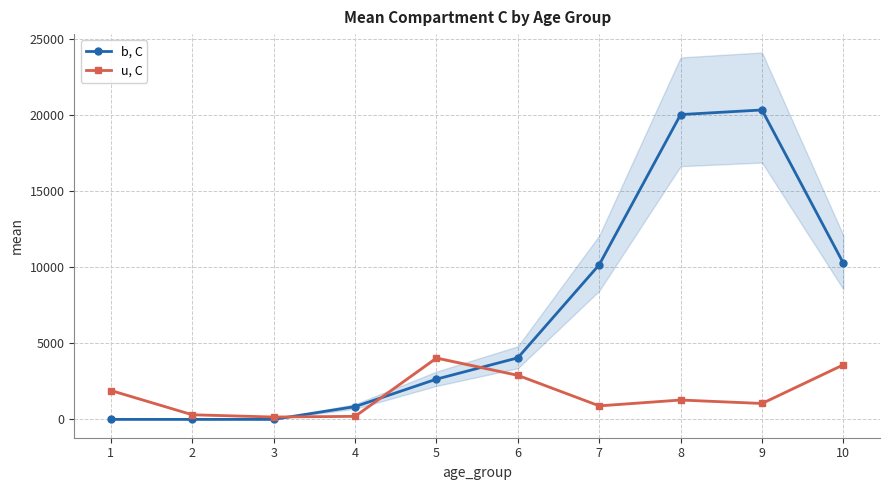

True or false: u, C has a value of 209.1 at 2.

False